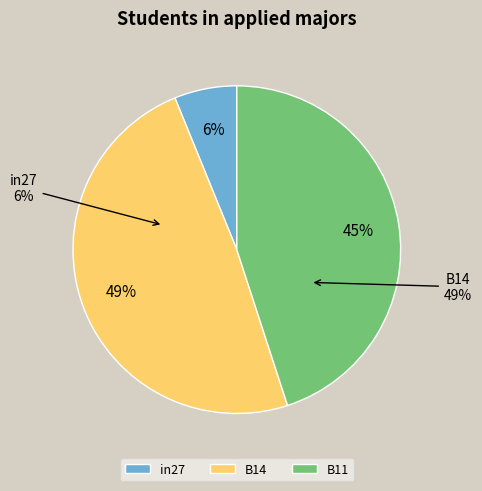

How many segments does this pie chart have?

3